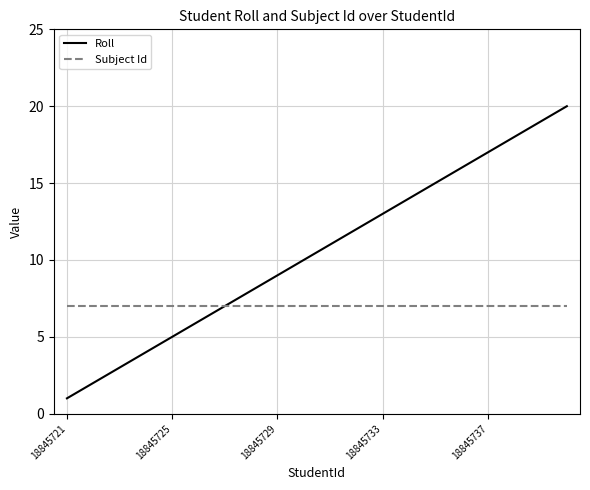

Rank the series by their average value, from highest to lowest.

Roll, Subject Id